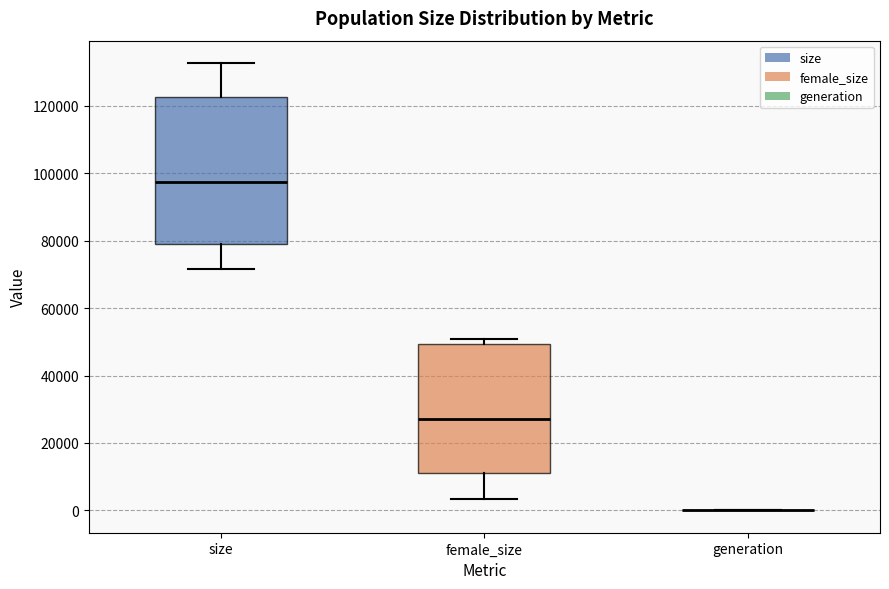

Reading left to right, read every box against the y-axis: the position of its median line, the range the box covers, and the ends of its whiskers. The values are not printed on the chart, so give them approximately, as read against the axis.

size: median 98000, box 80000 to 122000, whiskers 72000 to 132000
female_size: median 28000, box 12000 to 50000, whiskers 4000 to 50000 (just above the box's upper edge)
generation: box collapsed to a line at 0, whiskers 0 to 0